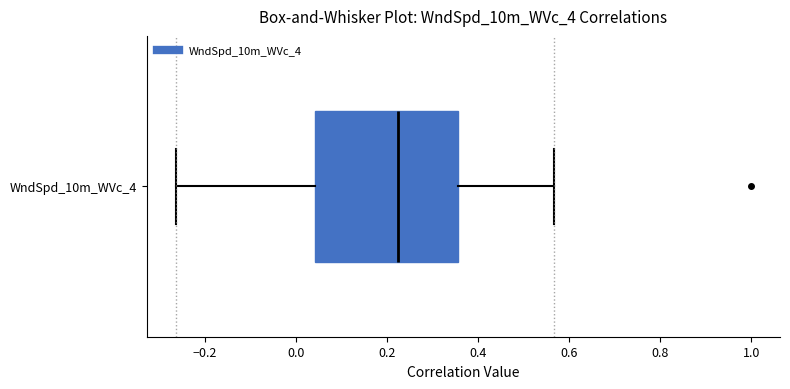

Transcribe this box plot: give where the median line is, the range the box spans, and where the two whiskers end, as read against the x-axis. The values are not printed on the chart, so give them approximately, as read against the axis.

median 0.22, box 0.04 to 0.36, whiskers -0.26 to 0.56